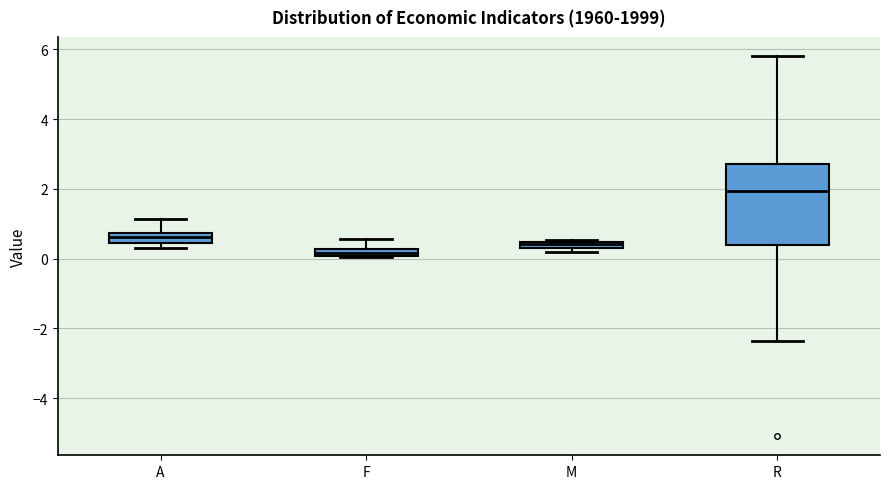

Where is the upper edge of the box for F on the y-axis? The values are not printed on the chart, so give them approximately, as read against the axis.

0.2